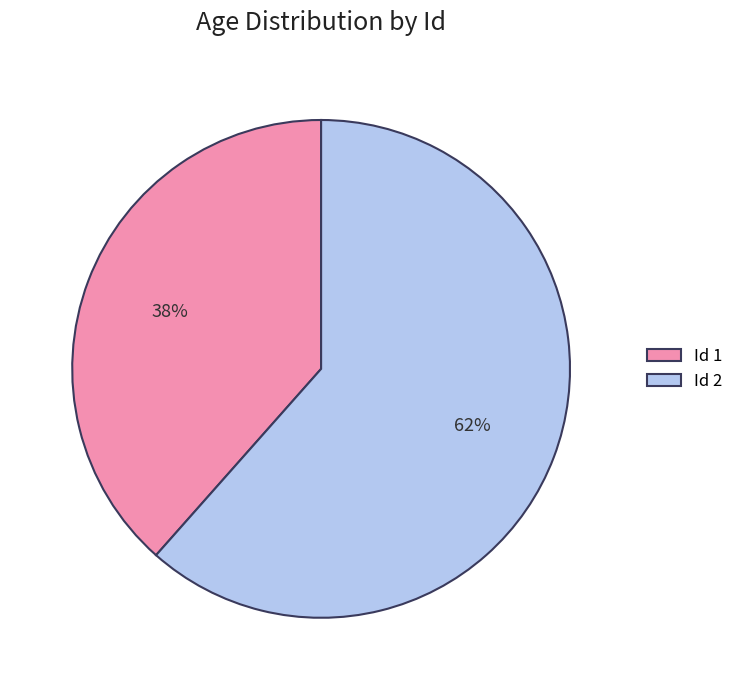

To the nearest percent, what is the combined percentage of Id 1 and Id 2?

100%